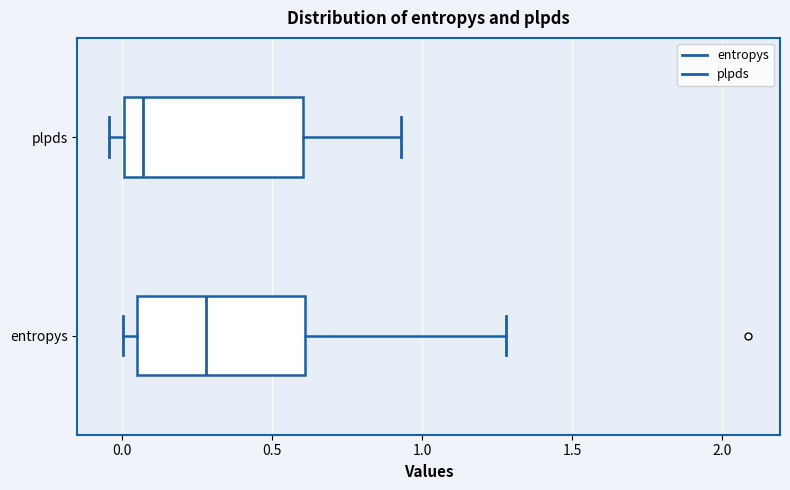

Reading bottom to top, read every box against the x-axis: the position of its median line, the range the box covers, and the ends of its whiskers. The values are not printed on the chart, so give them approximately, as read against the axis.

entropys: median 0.30, box 0.05 to 0.60, whiskers 0.00 to 1.30
plpds: median 0.05, box 0.00 to 0.60, whiskers -0.05 to 0.95